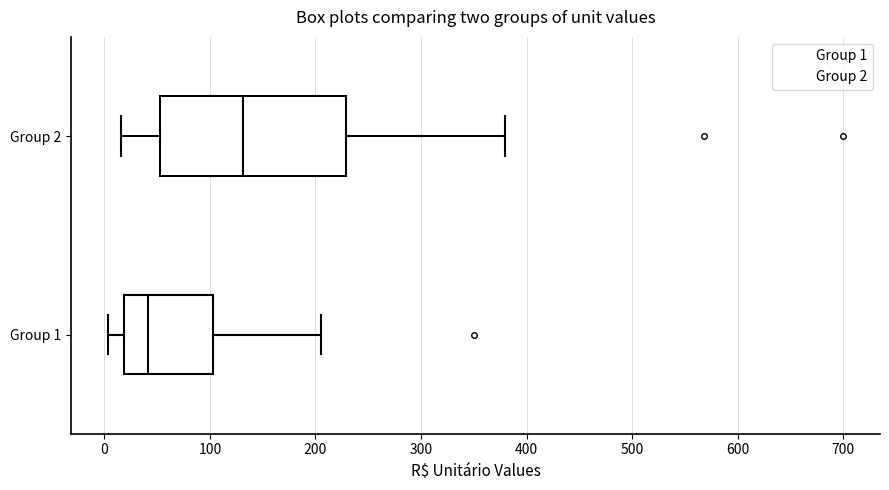

Which box is the widest, from its left edge to its right edge?

Group 2